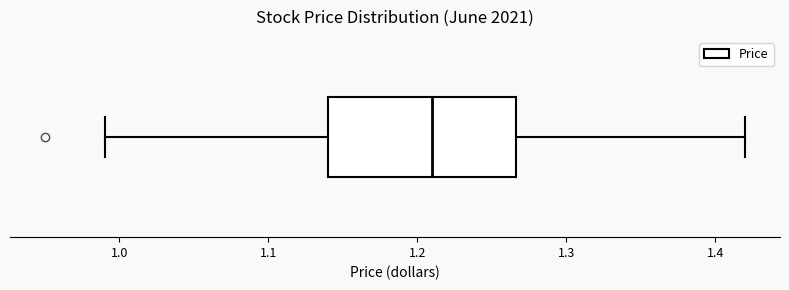

Read this box plot against the x-axis: the position of the median line, the range covered by the box, and the ends of both whiskers. The values are not printed on the chart, so give them approximately, as read against the axis.

median 1.21, box 1.14 to 1.27, whiskers 0.99 to 1.42